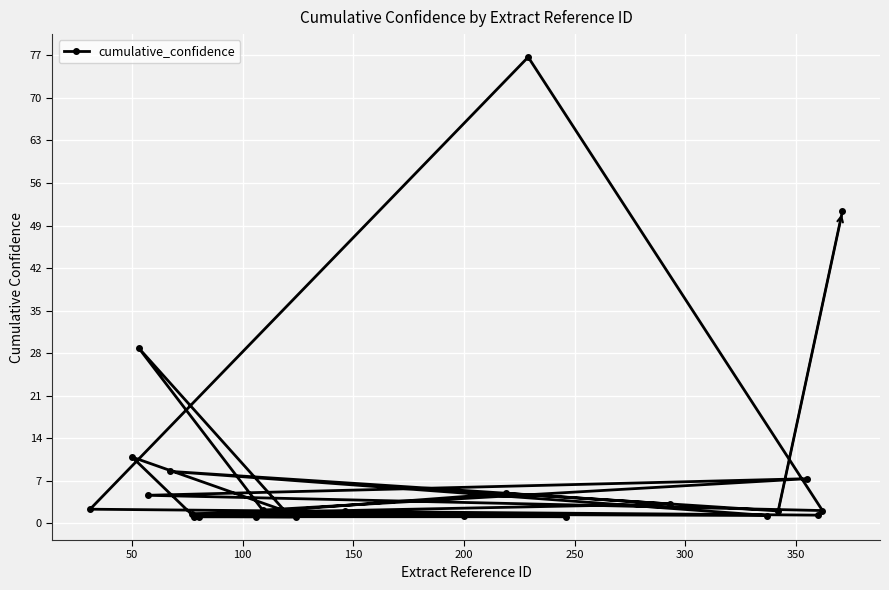

Count the number of data series in this chart.

1